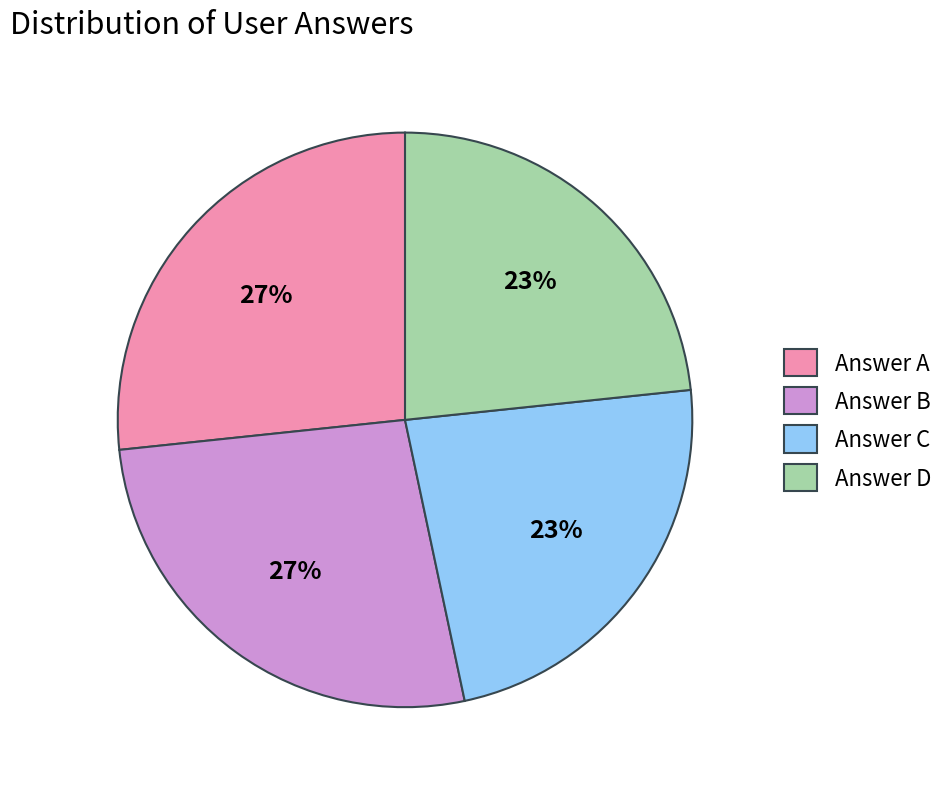

The Answer C slice represents 18% of the pie. True or false?

False